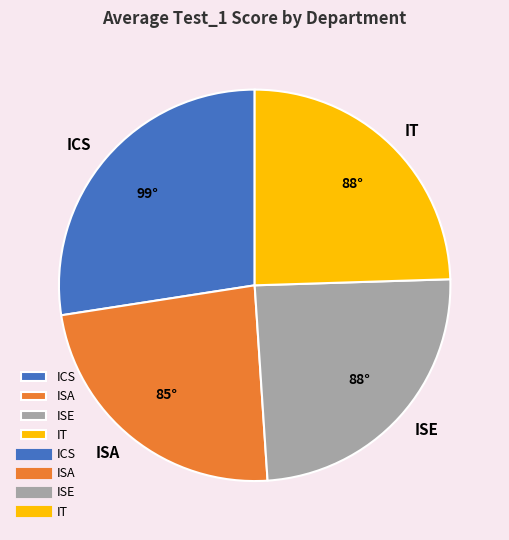

What is the smallest slice in the pie chart?

ISA